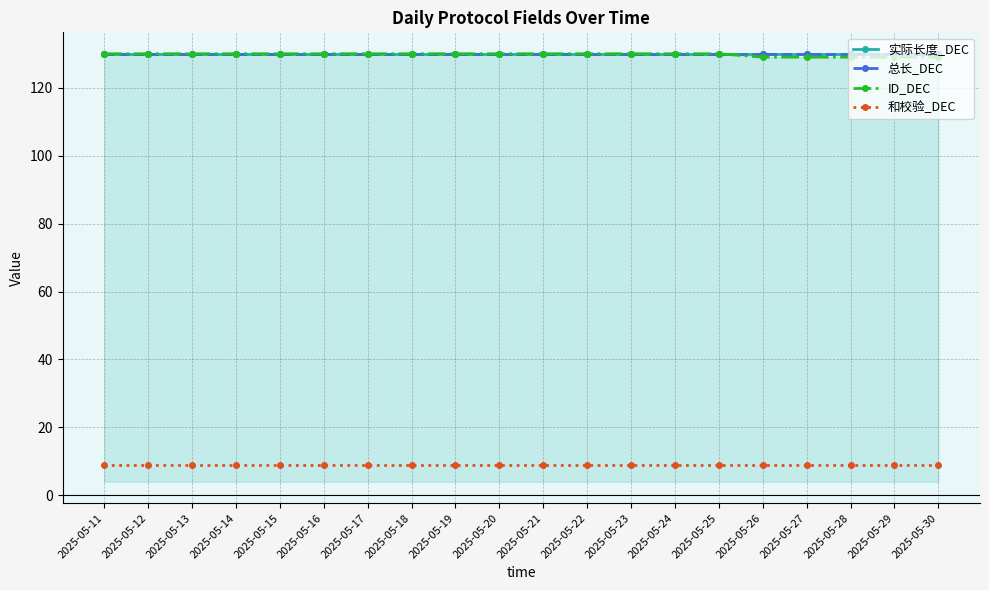

True or false: 和校验_DEC has a value of 9 at 2025-05-29.

True